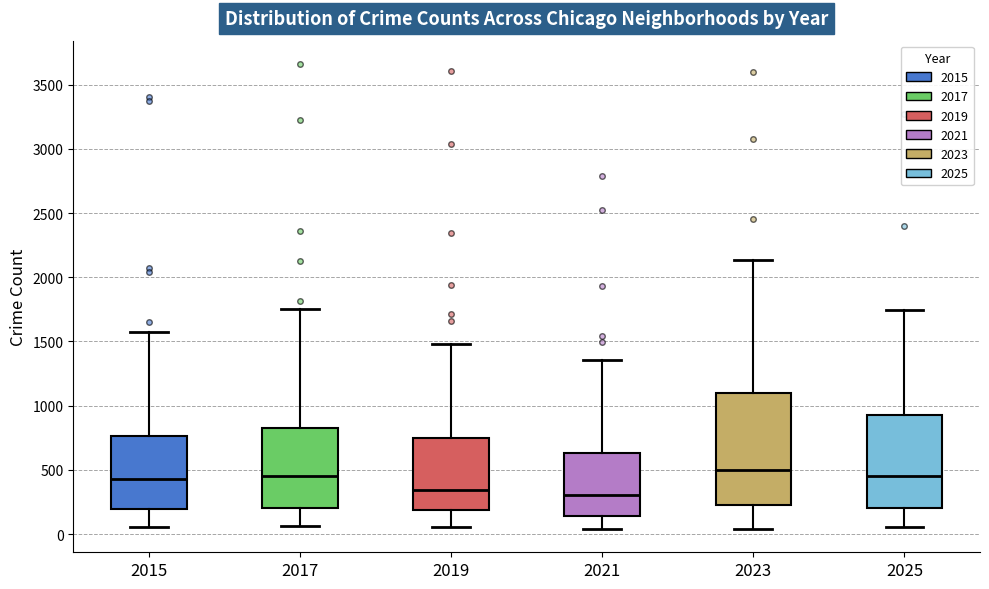

Reading left to right, transcribe this box plot: for each box, give where its median line is, the range the box spans, and where its two whiskers end, as read against the y-axis. The values are not printed on the chart, so give them approximately, as read against the axis.

2015: median 450, box 200 to 750, whiskers 50 to 1550
2017: median 450, box 200 to 850, whiskers 50 to 1750
2019: median 350, box 200 to 750, whiskers 50 to 1500
2021: median 300, box 150 to 650, whiskers 50 to 1350
2023: median 500, box 250 to 1100, whiskers 50 to 2150
2025: median 450, box 200 to 900, whiskers 50 to 1750